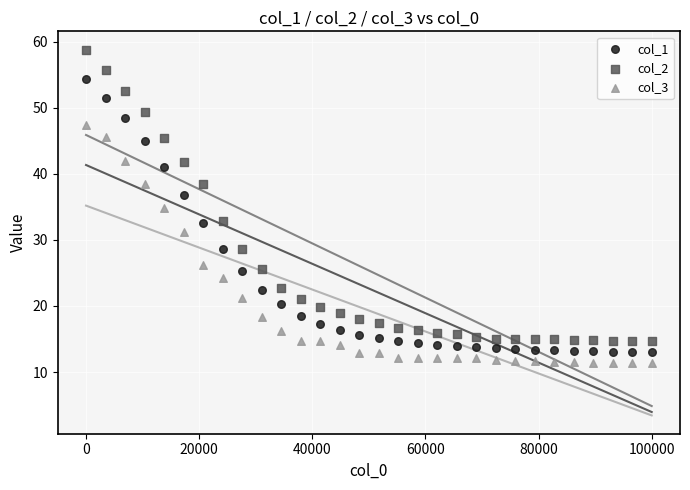

What are all the series names shown in the legend?

col_1, col_2, col_3